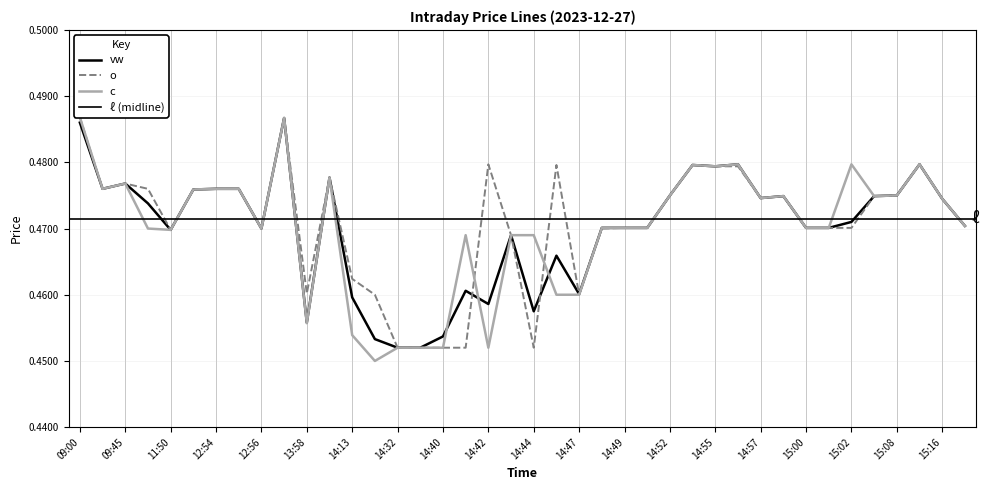

Between 14:48 and 14:57, which is larger?

14:57